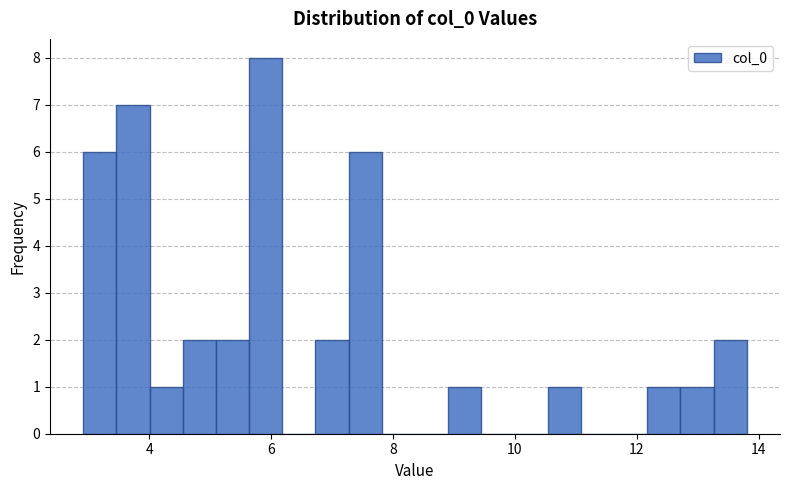

Read against the x-axis, roughly where is the centre of the tallest bar?

6.0